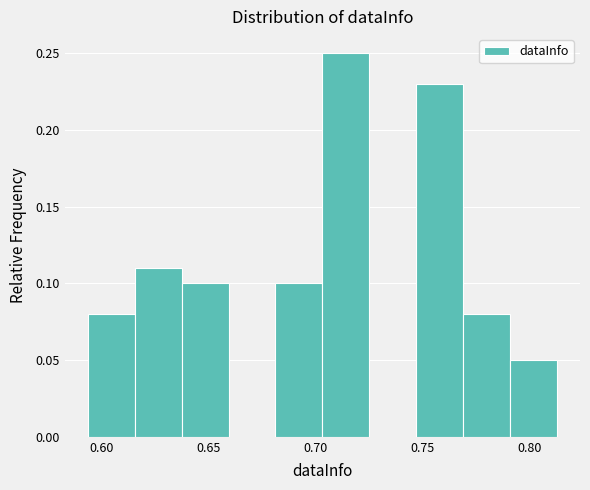

How tall is the bar that spans 0.640 to 0.660 on the x-axis? Neither the bar edges nor the heights are printed on the chart, so give them approximately, as read against the axes.

0.10